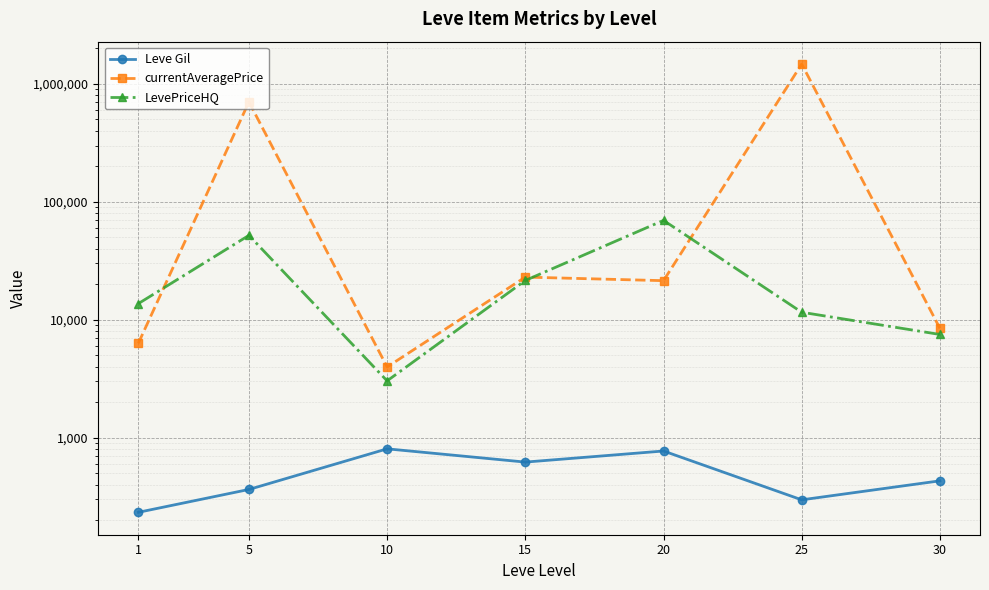

What are all the series names shown in the legend?

Leve Gil, currentAveragePrice, LevePriceHQ